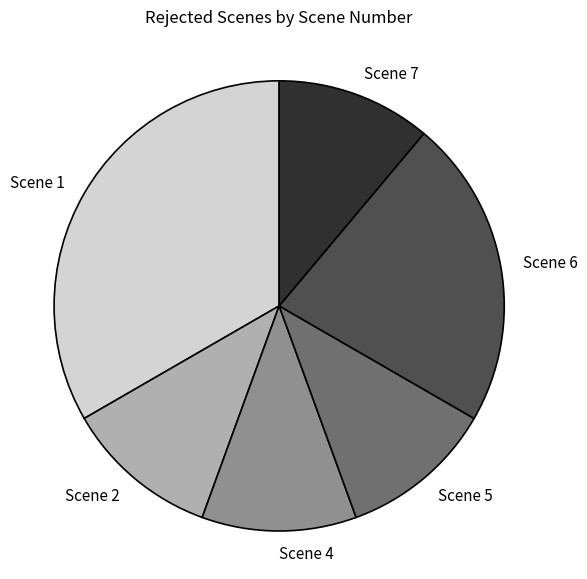

How many segments does this pie chart have?

6